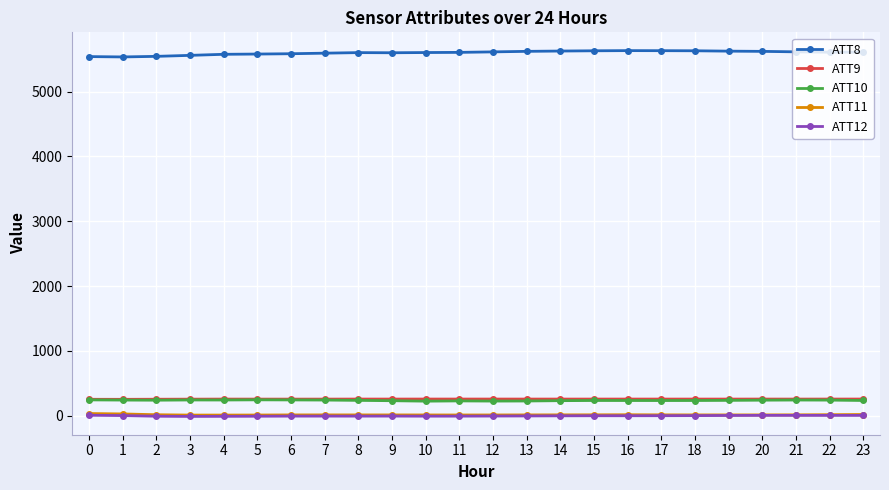

Which series has the largest total across all categories?

ATT8